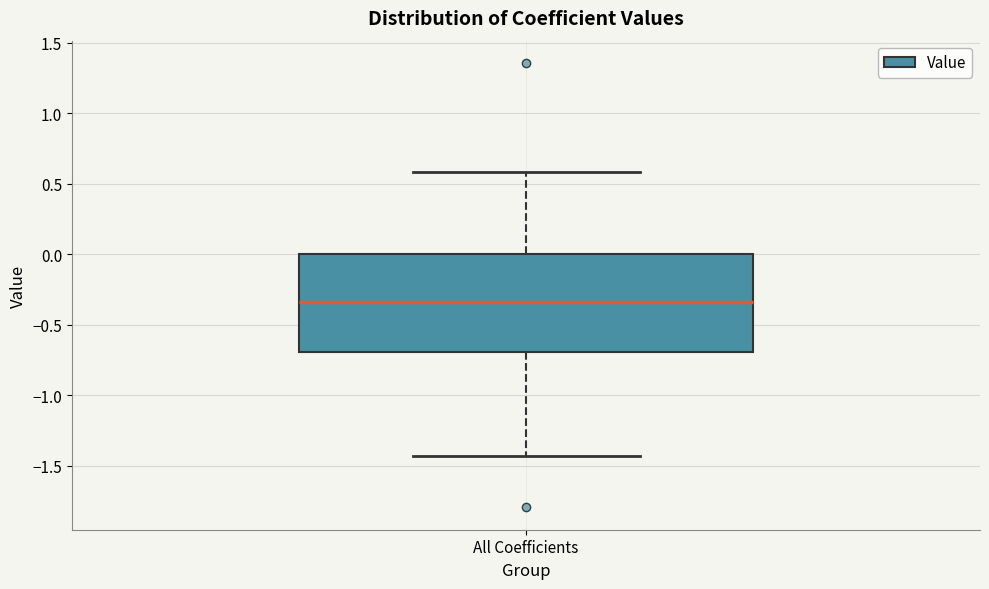

Read this box plot against the y-axis: the position of the median line, the range covered by the box, and the ends of both whiskers. The values are not printed on the chart, so give them approximately, as read against the axis.

median -0.35, box -0.70 to 0.00, whiskers -1.45 to 0.60